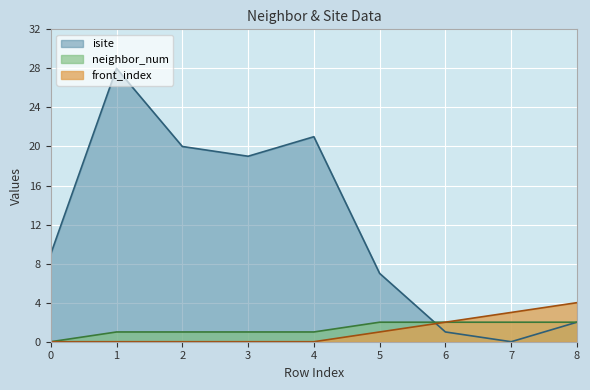

What is the difference between the maximum and minimum values in the neighbor_num series?

2